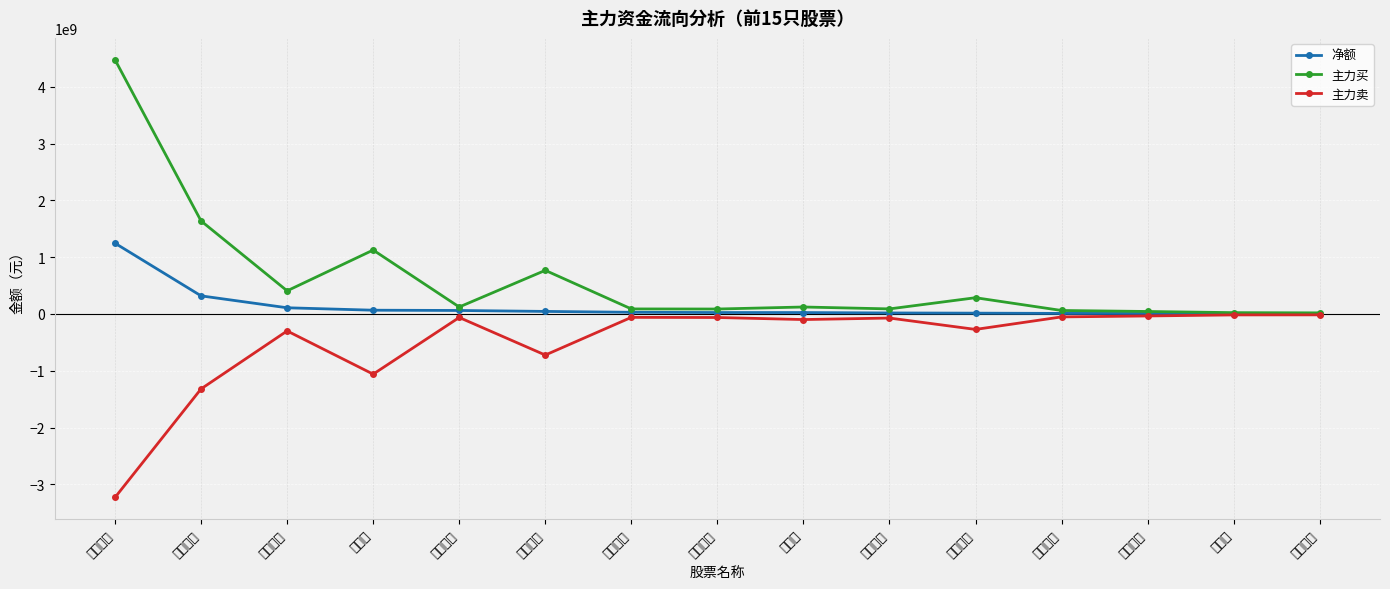

At how many categories does at least one series exceed 3685148815?

1